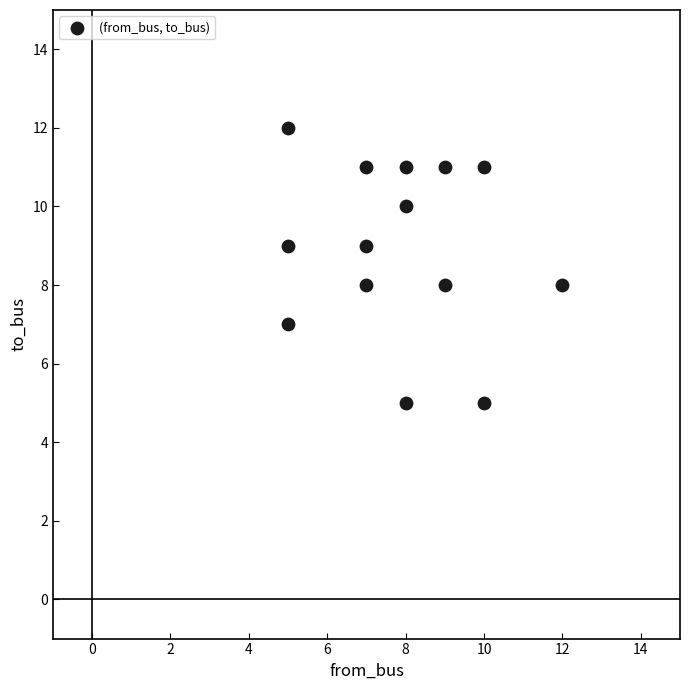

What is the range of Y values (max minus min)?

7